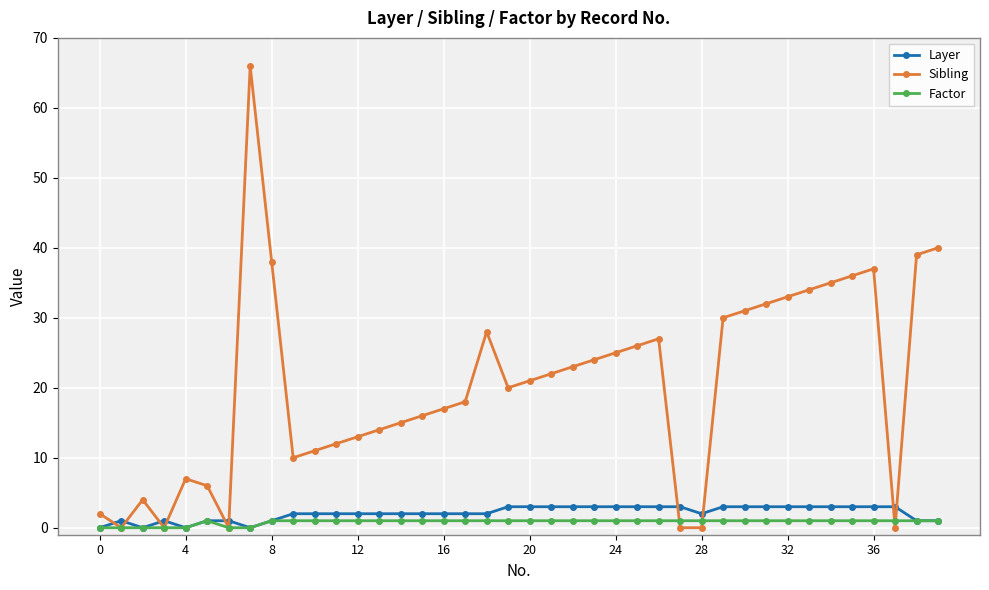

Which series has the largest total across all categories?

Sibling